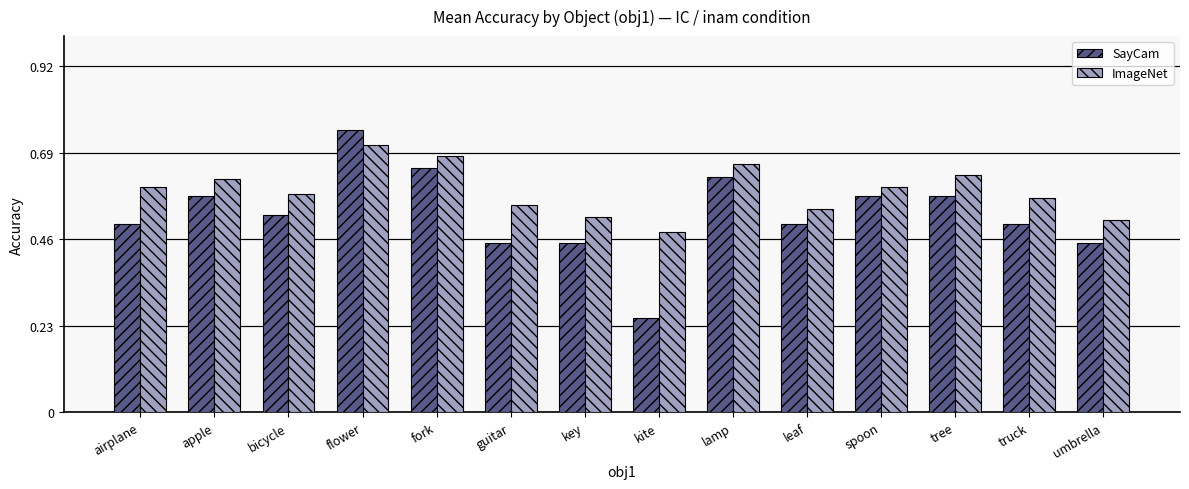

How many SayCam values are between 0 and 1?

14